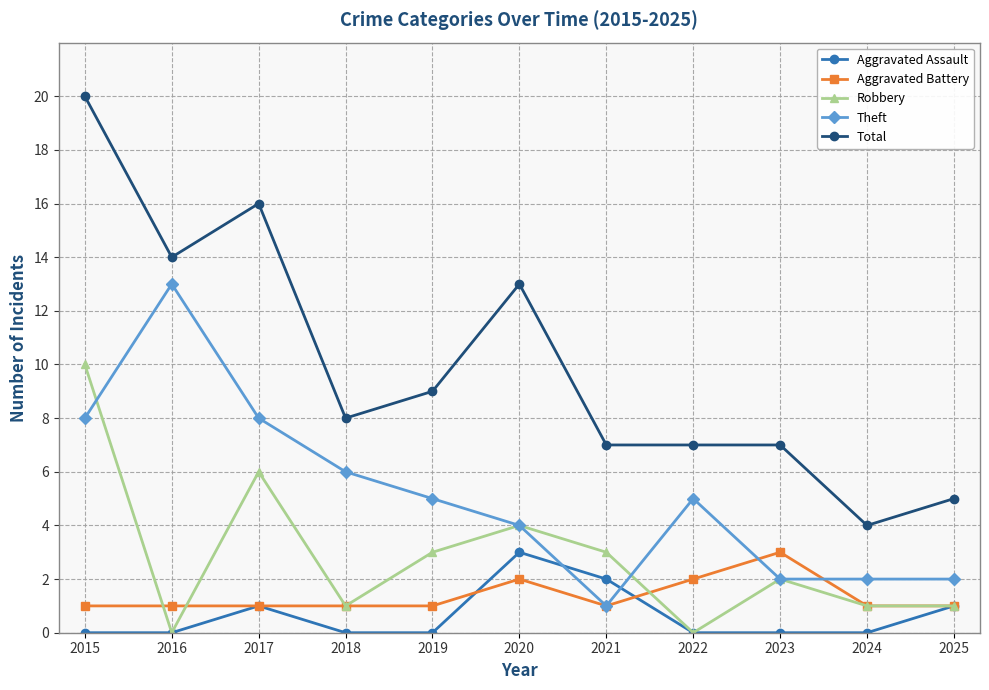

How many data points in Robbery are less than 2?

5